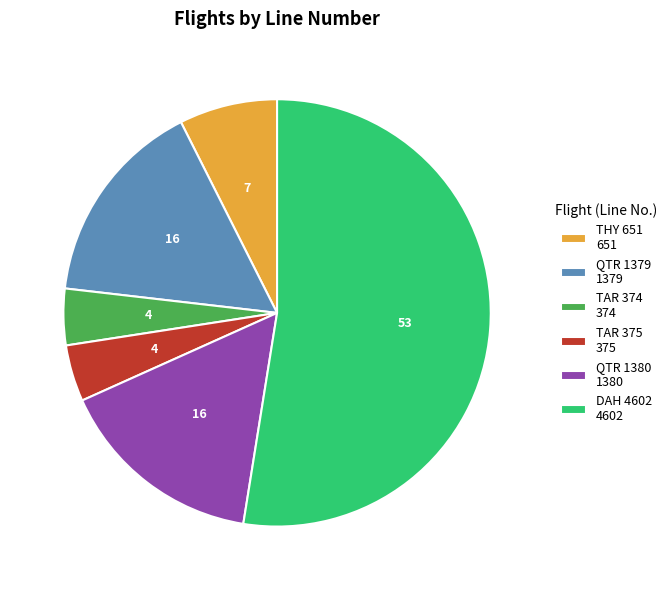

Do THY 651 651 and QTR 1380 1380 together represent more than half of the pie?

No